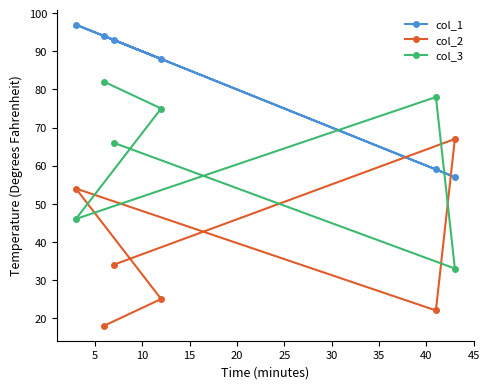

At how many categories does at least one series exceed 31?

6